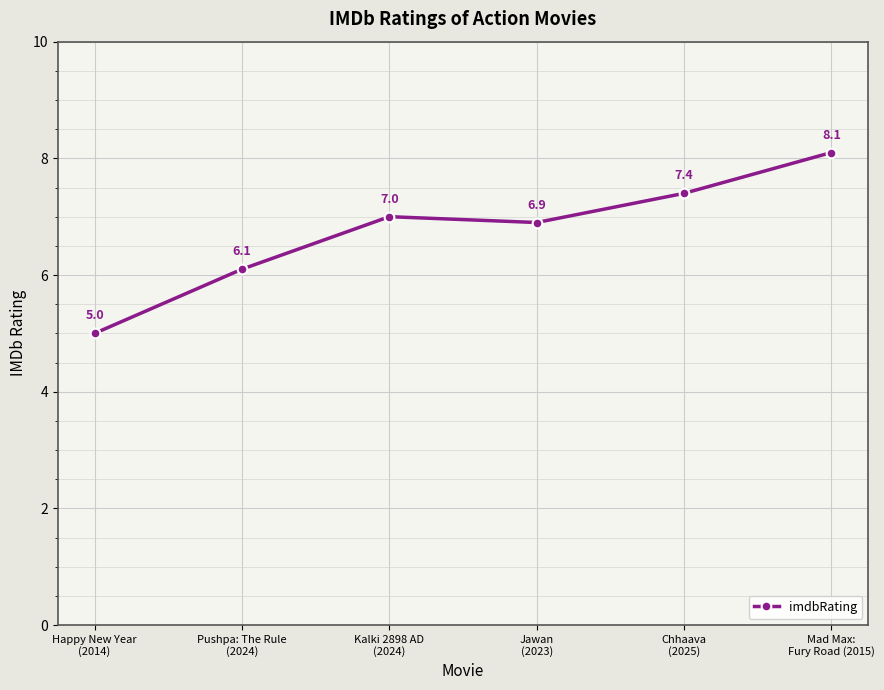

List the labels in order of value, smallest first.

Happy New Year
(2014), Pushpa: The Rule
(2024), Jawan
(2023), Kalki 2898 AD
(2024), Chhaava
(2025), Mad Max:
Fury Road (2015)